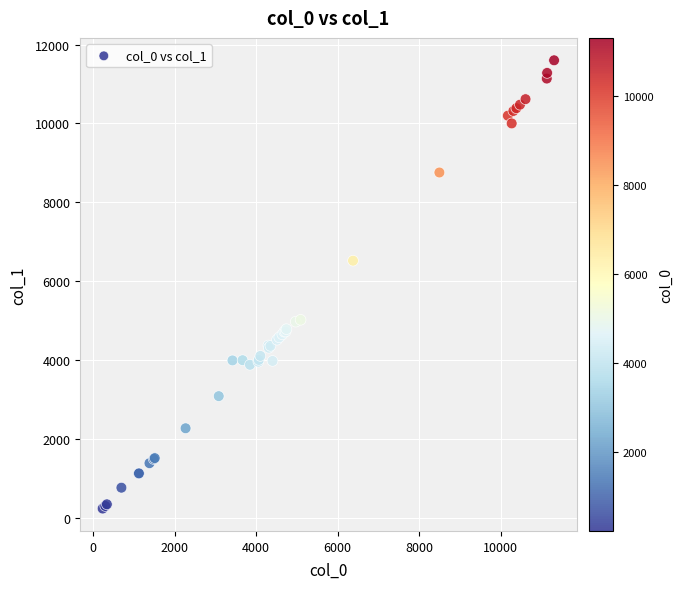

What Y value in the scatter plot is closest to 5916?

6518